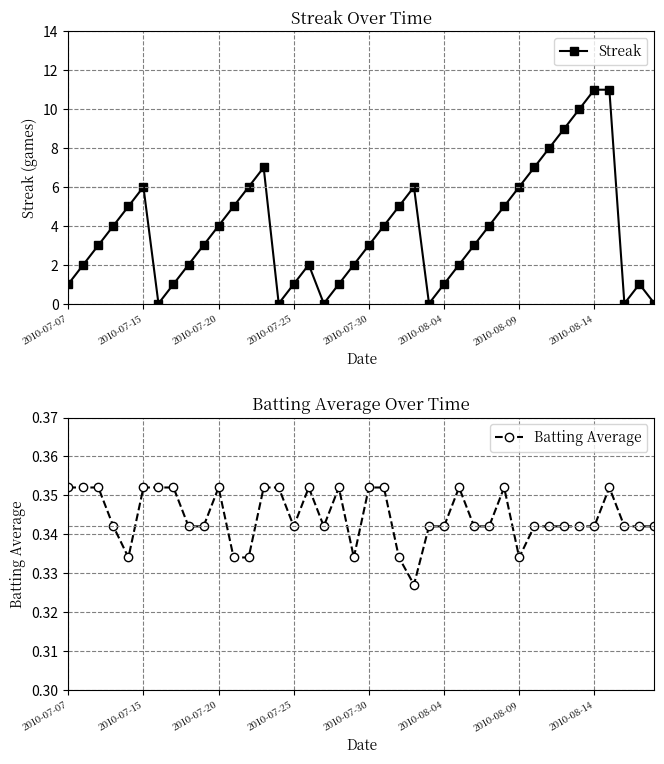

How many Batting Average values are between 0 and 1?

40